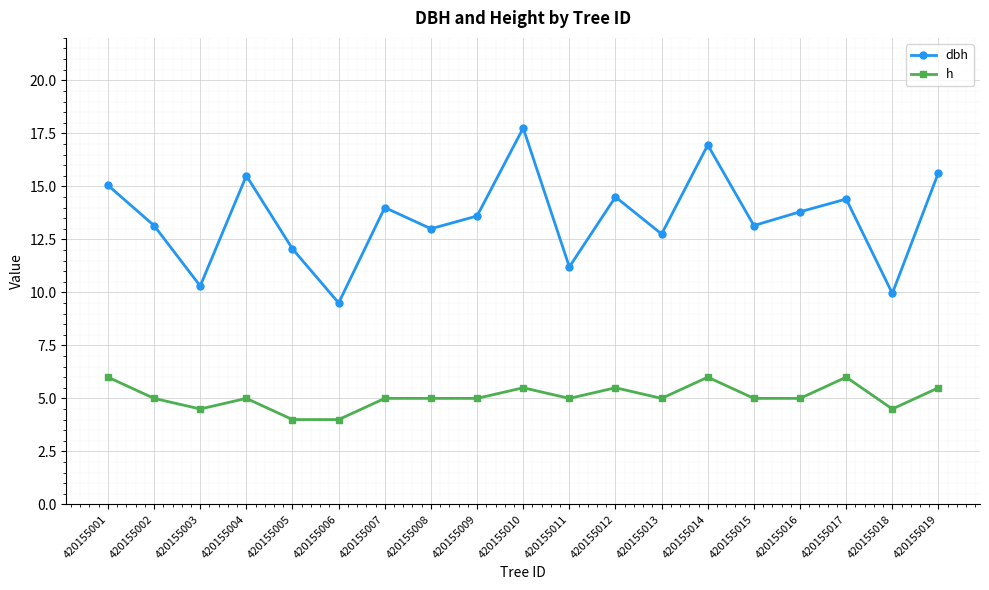

Count the number of data series in this chart.

2